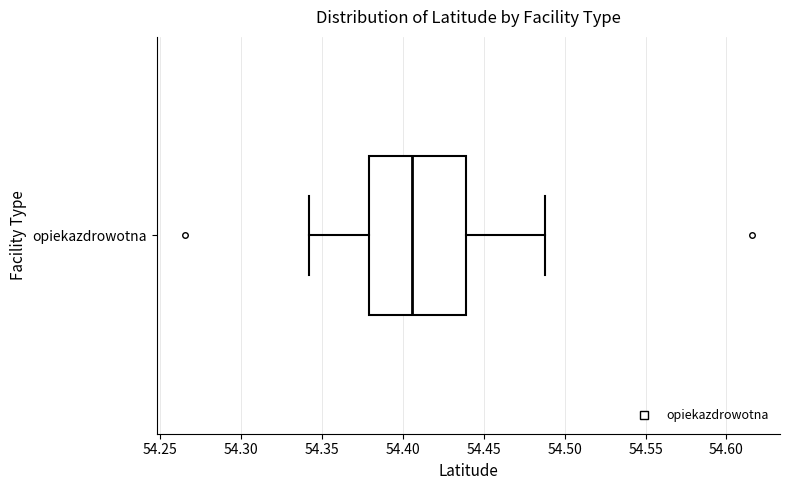

Read this box plot against the x-axis: the position of the median line, the range covered by the box, and the ends of both whiskers. The values are not printed on the chart, so give them approximately, as read against the axis.

median 54.405, box 54.380 to 54.440, whiskers 54.340 to 54.490